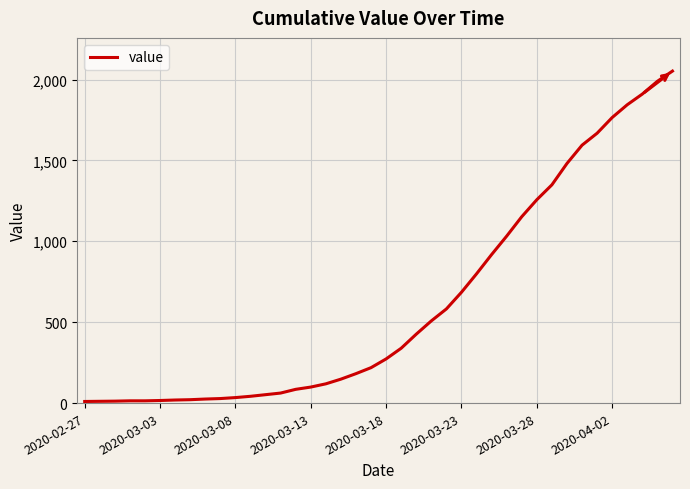

What is the sum of all values?

24835